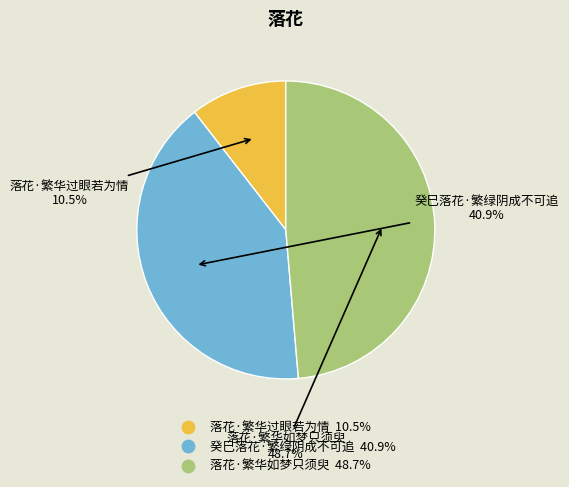

True or false: 癸巳落花·繁绿阴成不可追 accounts for 41% of the total.

True